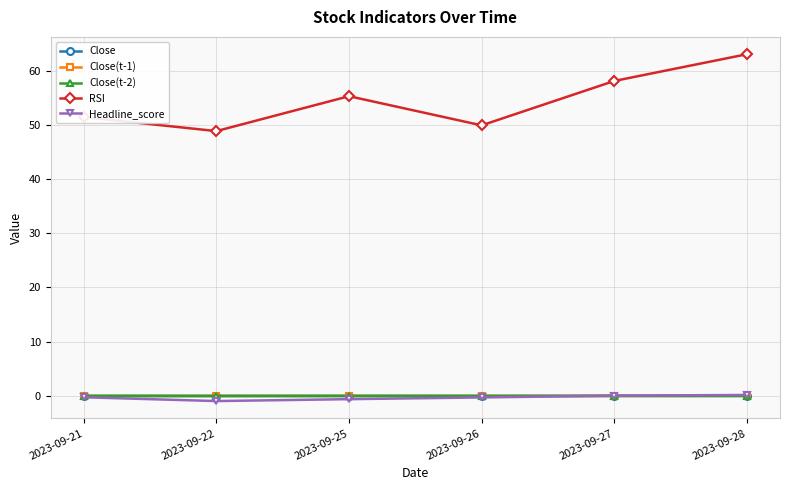

Count the number of categories in the chart.

6